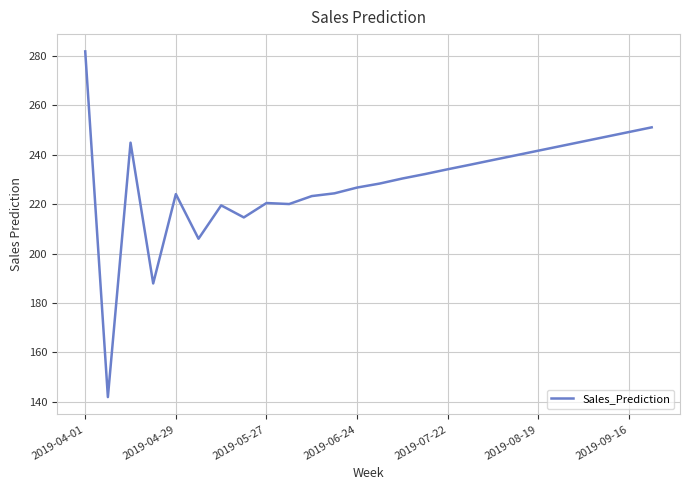

What is the difference between the maximum and minimum values?

139.7